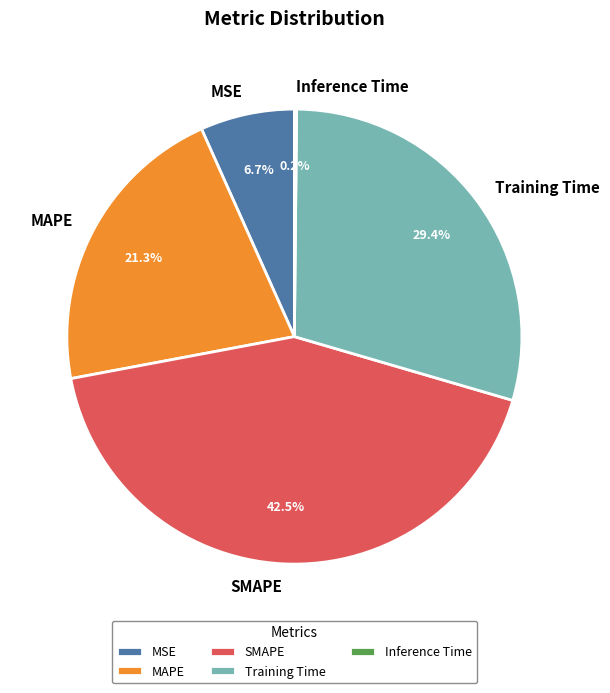

To the nearest percent, what portion does Training Time represent?

29%